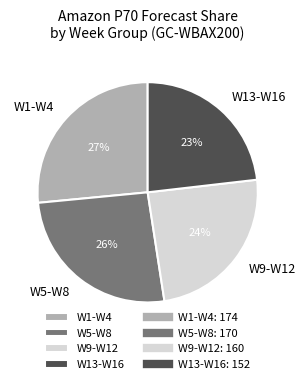

What is the smallest slice in the pie chart?

W13-W16